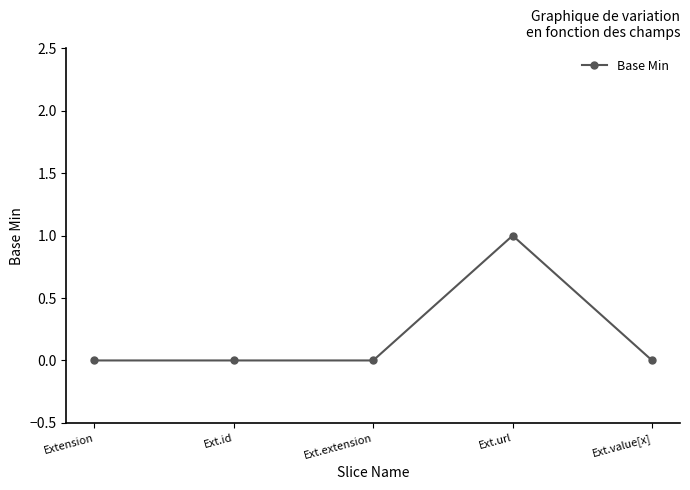

Between Ext.value[x] and Ext.url, which is larger?

Ext.url